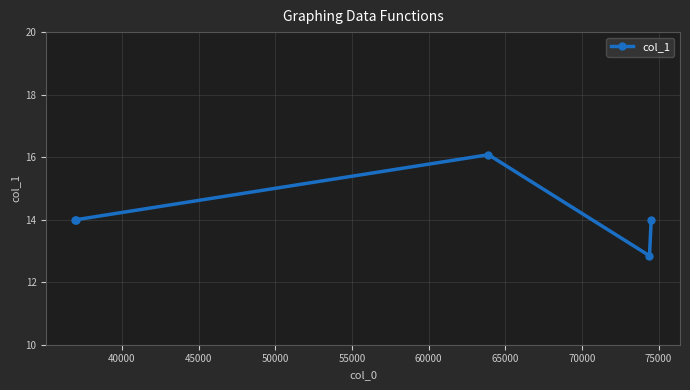

What is the minimum value shown in the chart?

12.8